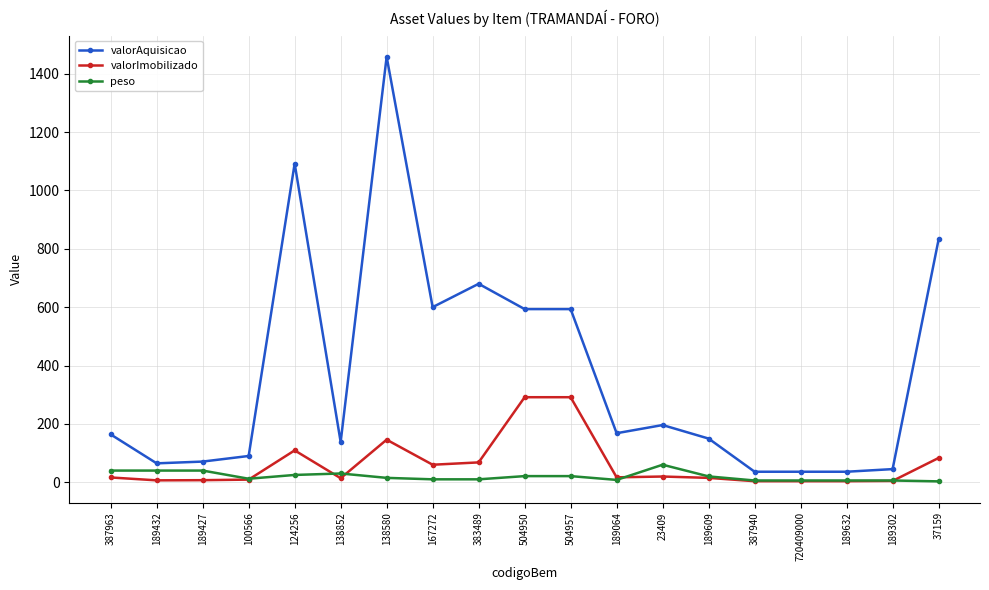

How many lines are shown in the chart?

3